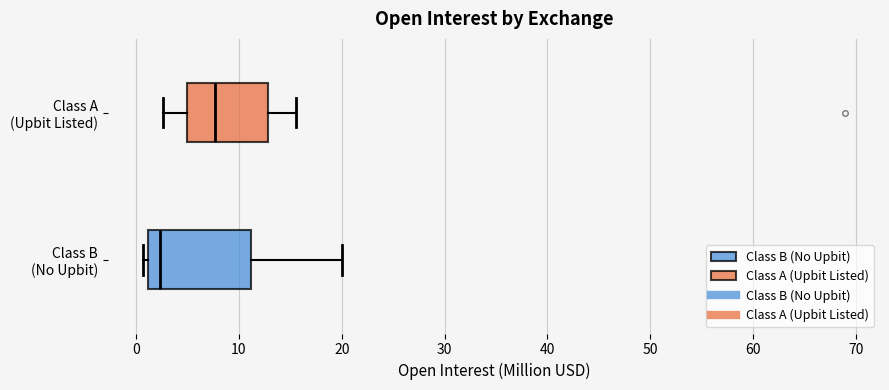

Where does the right whisker of the box for Class B (No Upbit) end on the x-axis? The values are not printed on the chart, so give them approximately, as read against the axis.

20